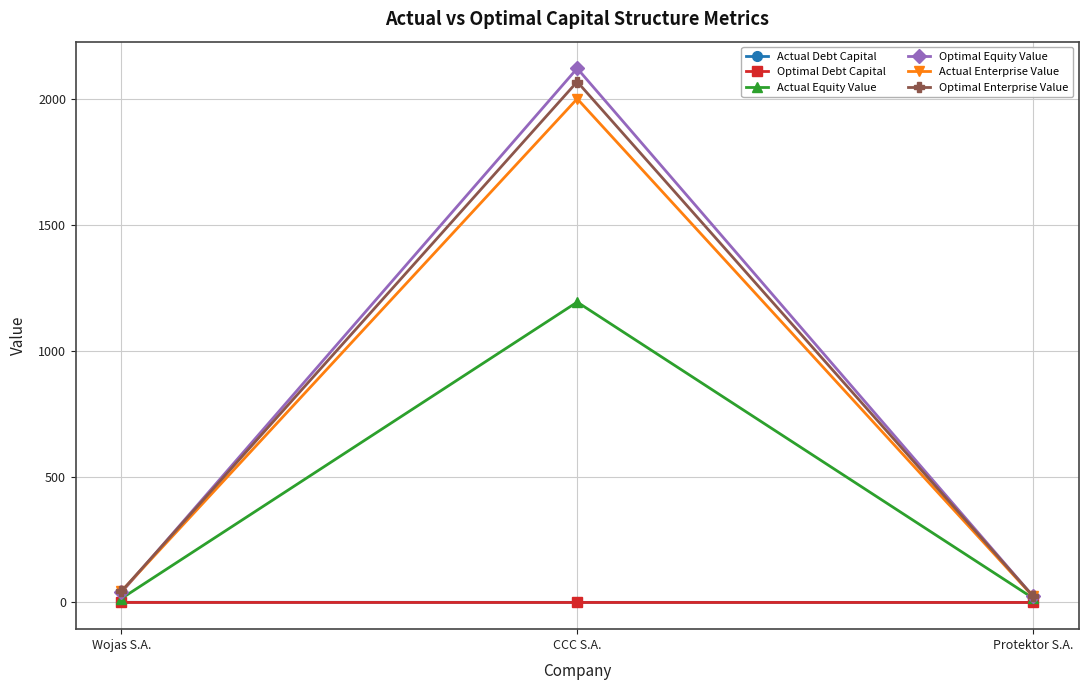

At which category is the sum across all series the highest?

CCC S.A.